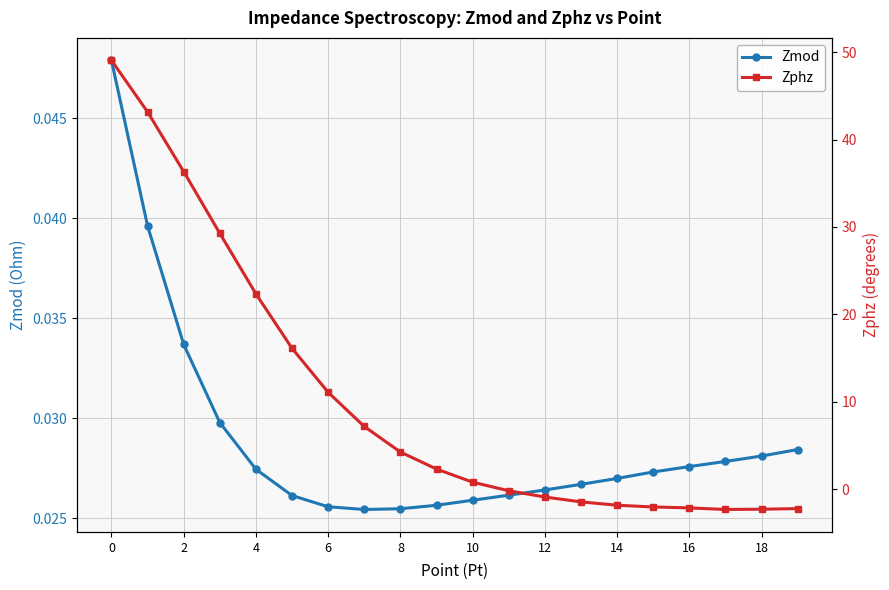

What is the sum of the Zphz values at 16 and 6?

27.1